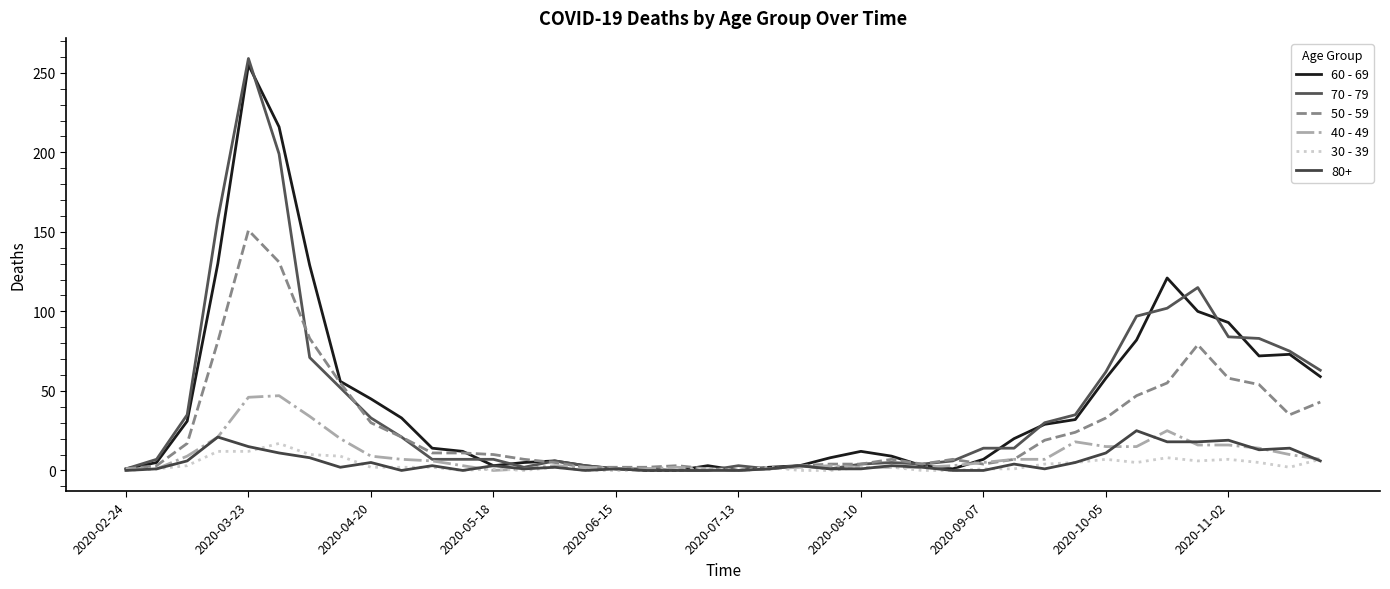

At how many categories does at least one series exceed 116?

5